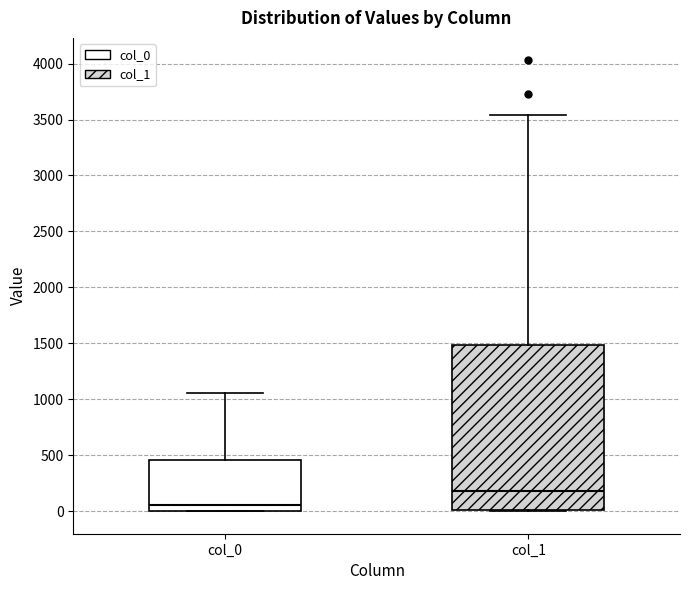

Which box is the tallest, from its lower edge to its upper edge?

col_1